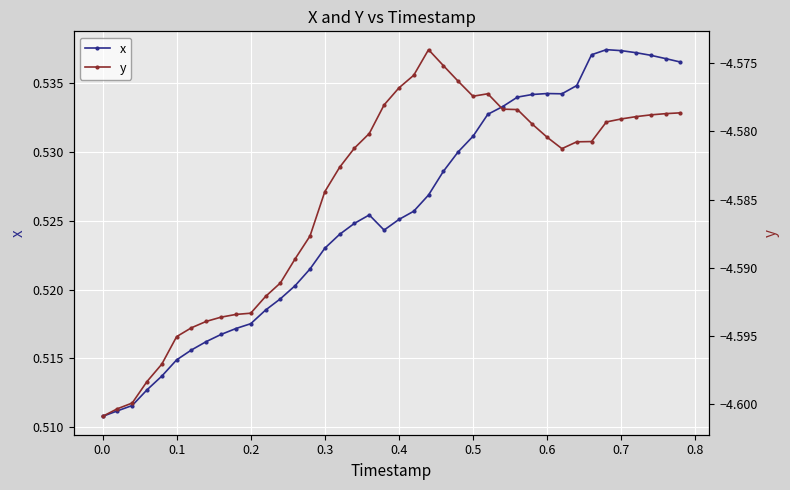

How many lines are shown in the chart?

2